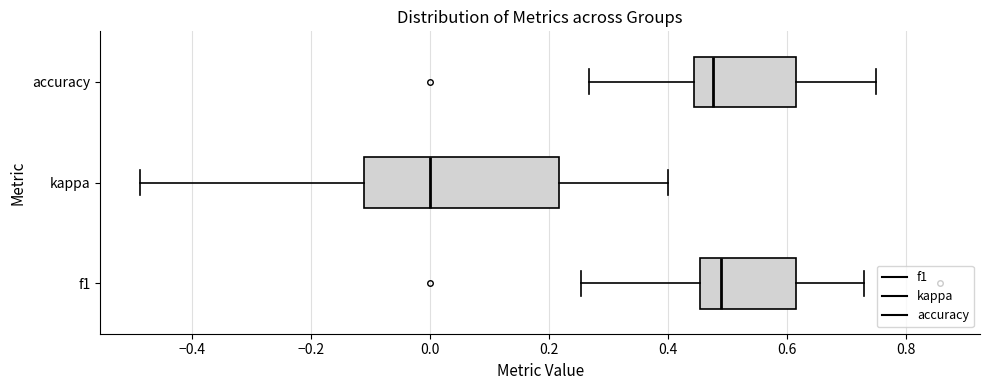

Where does the right whisker of the box for f1 end on the x-axis? The values are not printed on the chart, so give them approximately, as read against the axis.

0.72